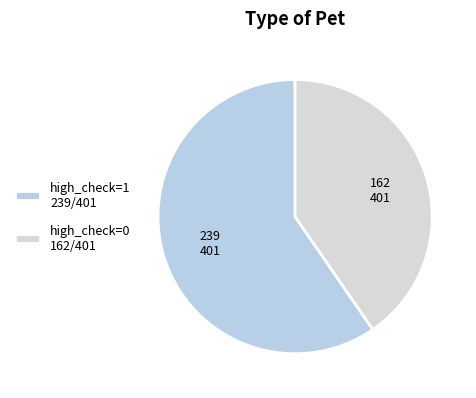

How many slices are in this pie chart?

2